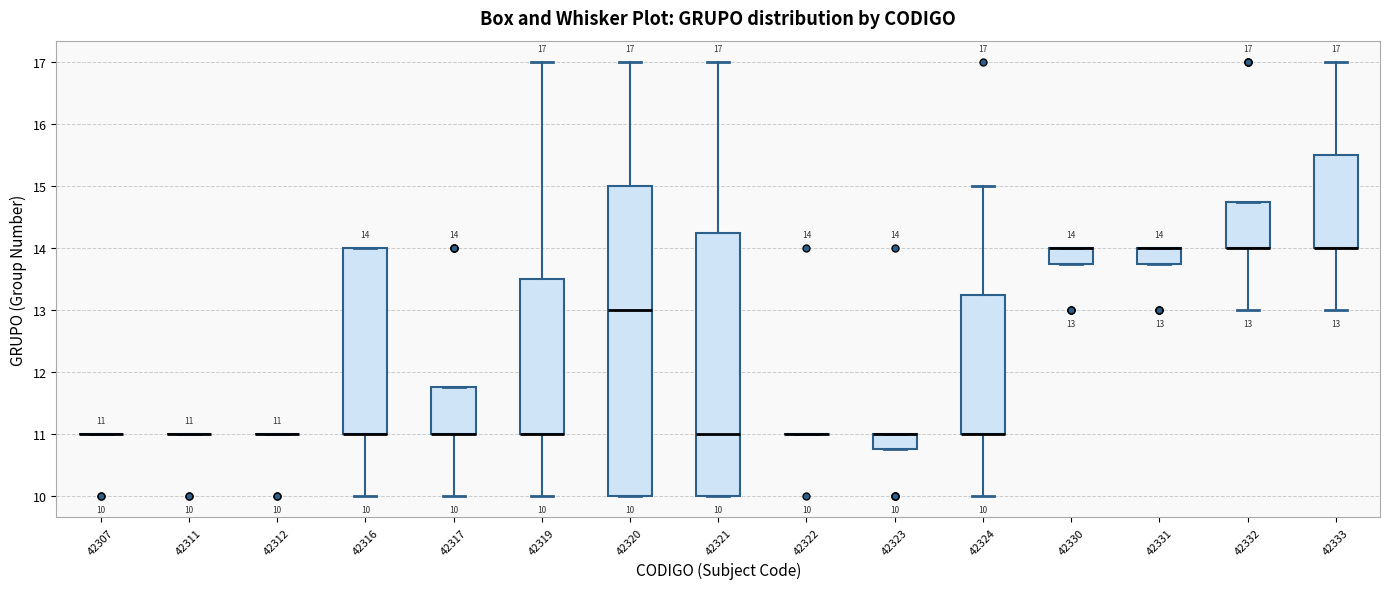

Comparing the boxes themselves (not the whiskers), which one is the tallest?

42320